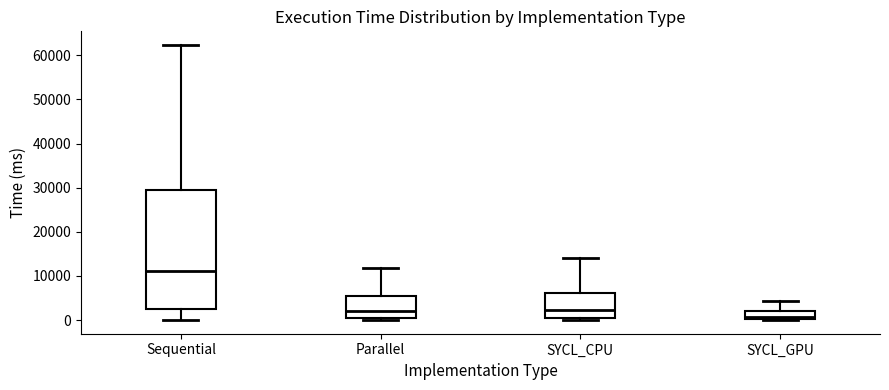

Which box is the tallest, from its lower edge to its upper edge?

Sequential